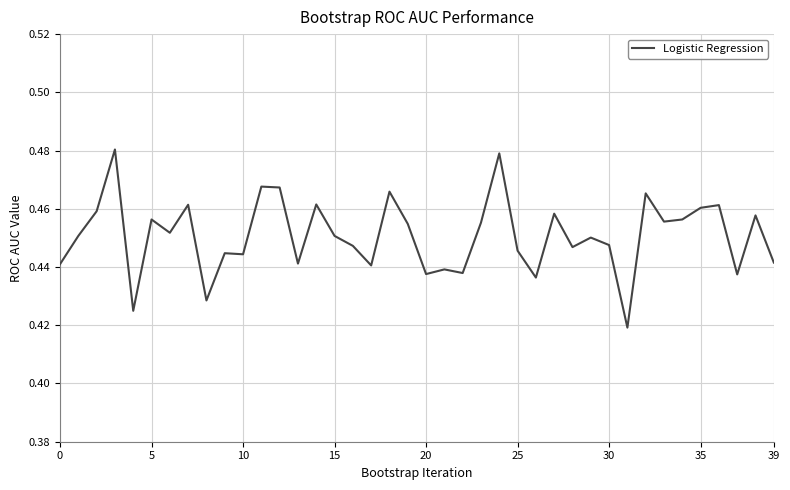

How many lines are shown in the chart?

1